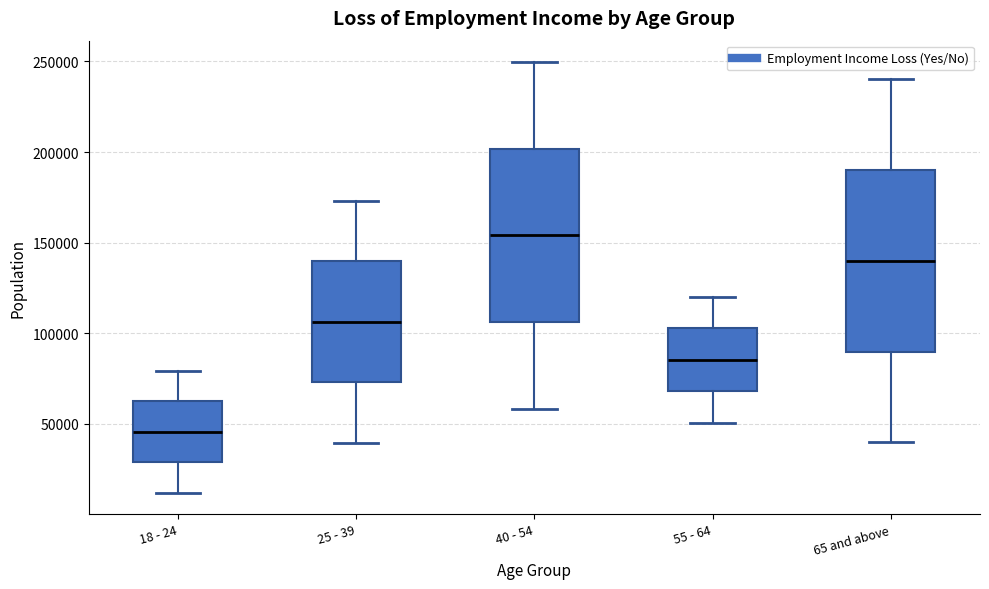

Reading left to right, read every box against the y-axis: the position of its median line, the range the box covers, and the ends of its whiskers. The values are not printed on the chart, so give them approximately, as read against the axis.

18 - 24: median 45000, box 30000 to 65000, whiskers 10000 to 80000
25 - 39: median 105000, box 75000 to 140000, whiskers 40000 to 175000
40 - 54: median 155000, box 105000 to 200000, whiskers 60000 to 250000
55 - 64: median 85000, box 70000 to 105000, whiskers 50000 to 120000
65 and above: median 140000, box 90000 to 190000, whiskers 40000 to 240000